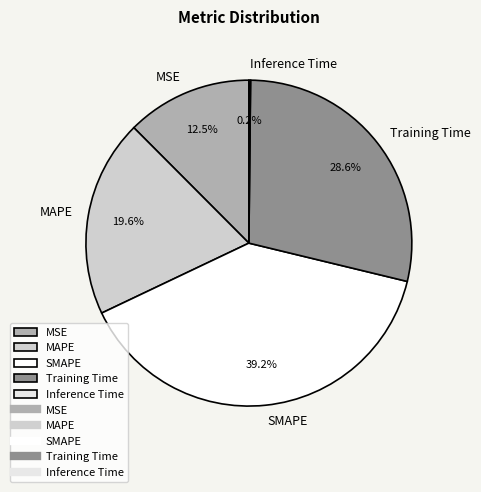

Between MAPE and MSE, which is larger?

MAPE